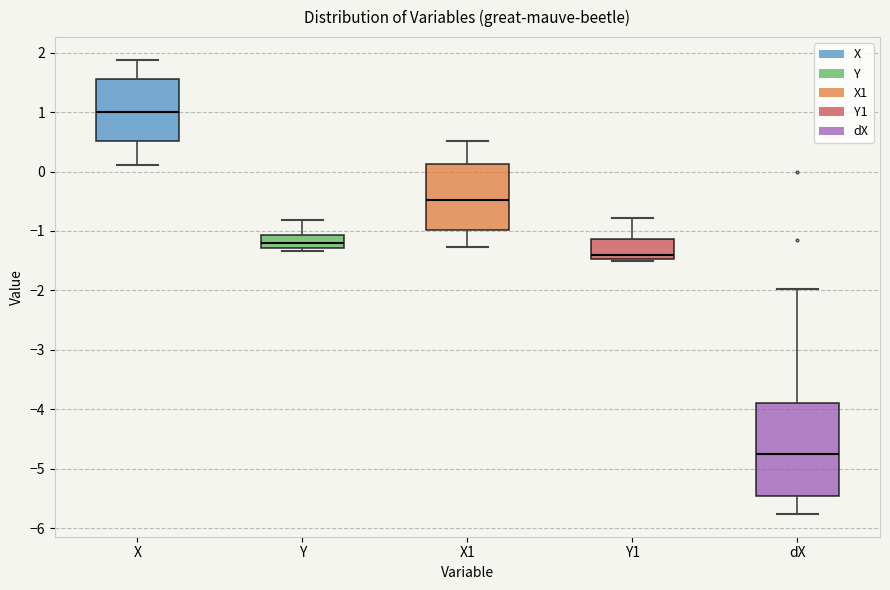

Reading left to right, transcribe this box plot: for each box, give where its median line is, the range the box spans, and where its two whiskers end, as read against the y-axis. The values are not printed on the chart, so give them approximately, as read against the axis.

X: median 1.0, box 0.5 to 1.6, whiskers 0.1 to 1.9
Y: median -1.2, box -1.3 to -1.1, whiskers -1.3 (just below the box's lower edge) to -0.8
X1: median -0.5, box -1.0 to 0.1, whiskers -1.3 to 0.5
Y1: median -1.4, box -1.5 to -1.1, whiskers -1.5 (just below the box's lower edge) to -0.8
dX: median -4.7, box -5.5 to -3.9, whiskers -5.8 to -2.0